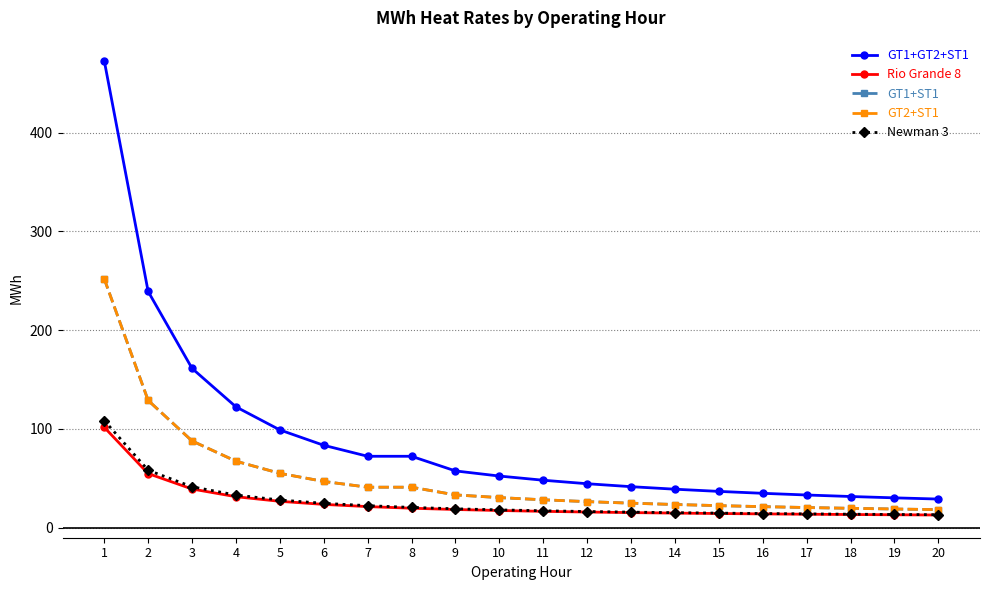

Does the chart have visible grid lines?

Yes